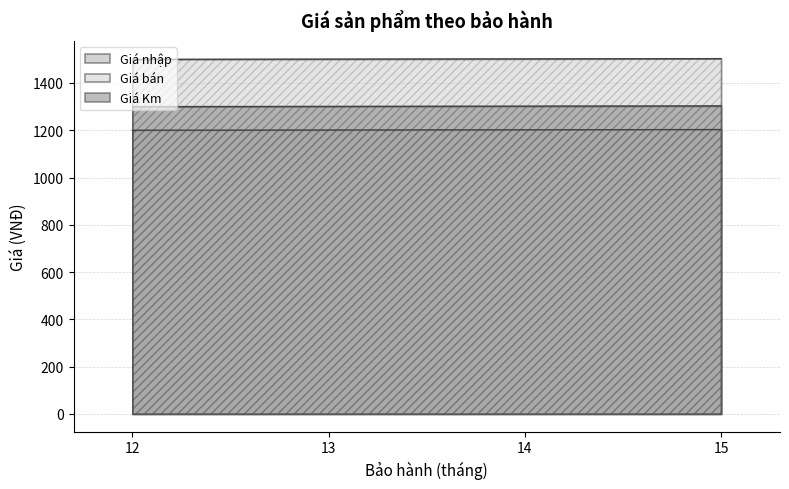

True or false: Giá Km has a value of 403 at 15.

False